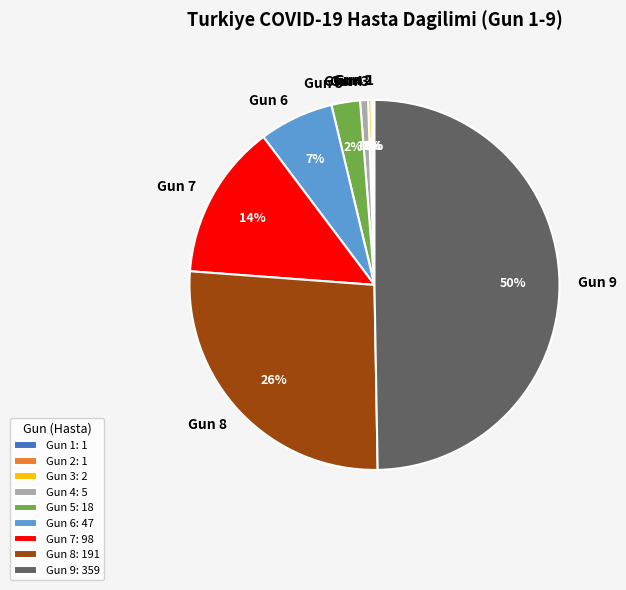

The Gun 6: 47 slice represents 18% of the pie. True or false?

False